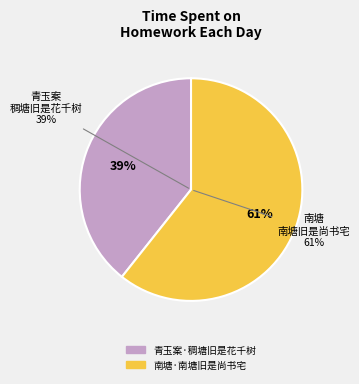

Does 青玉案·稠塘旧是花千树 account for over 50% of the chart?

No